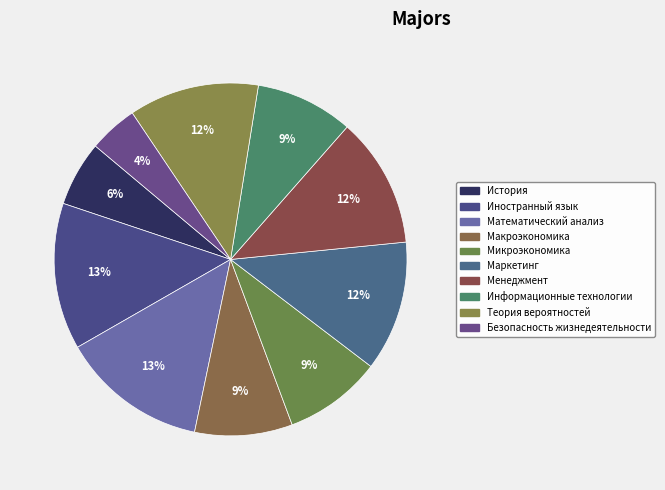

What is the change in value from Макроэкономика to Менеджмент?

+72